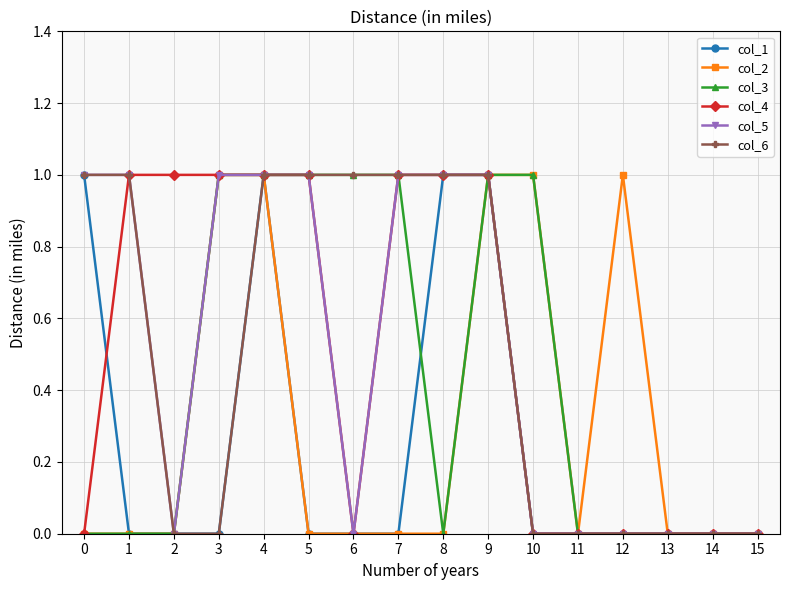

Where is the first local minimum for col_5?

2